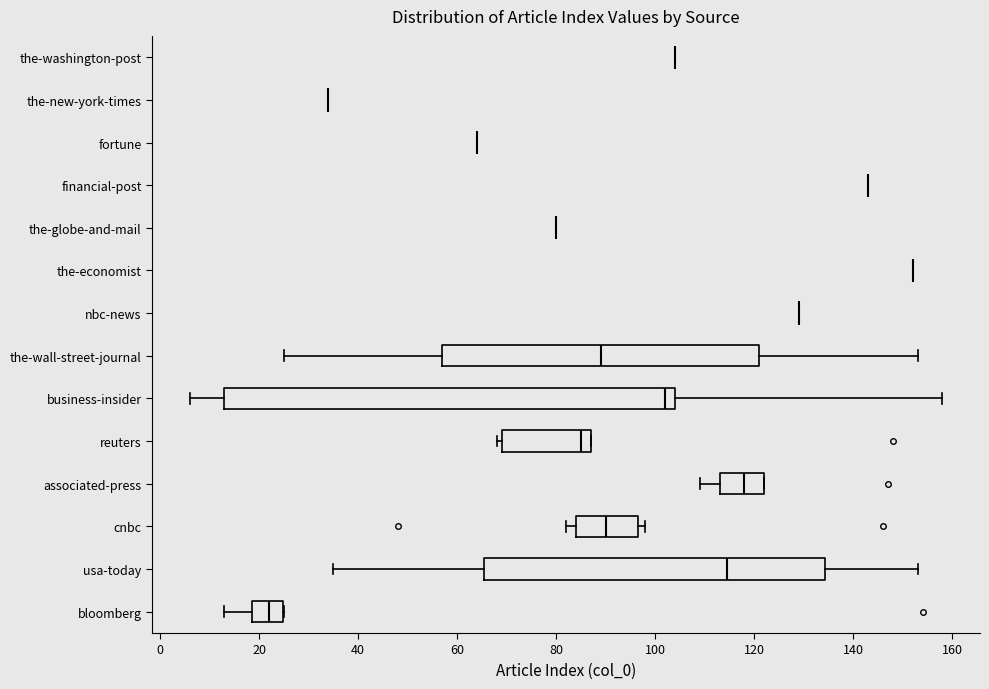

Where is the left edge of the box for associated-press on the x-axis? The values are not printed on the chart, so give them approximately, as read against the axis.

114